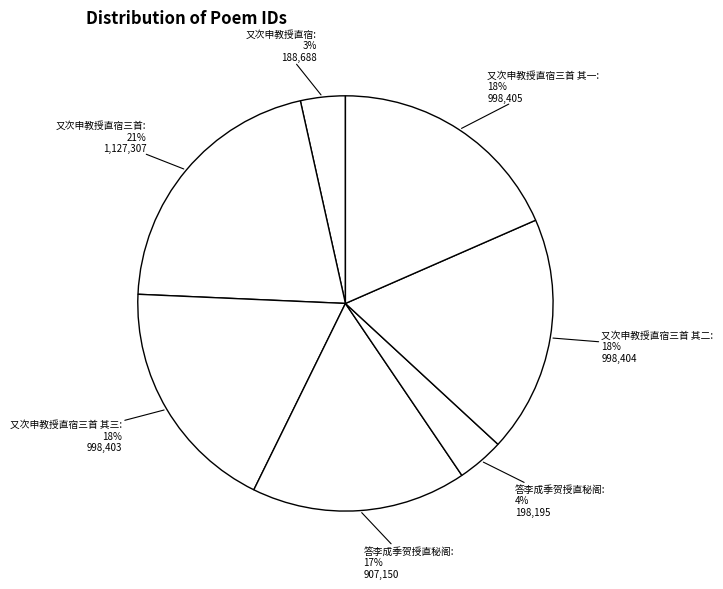

How many slices are in this pie chart?

7